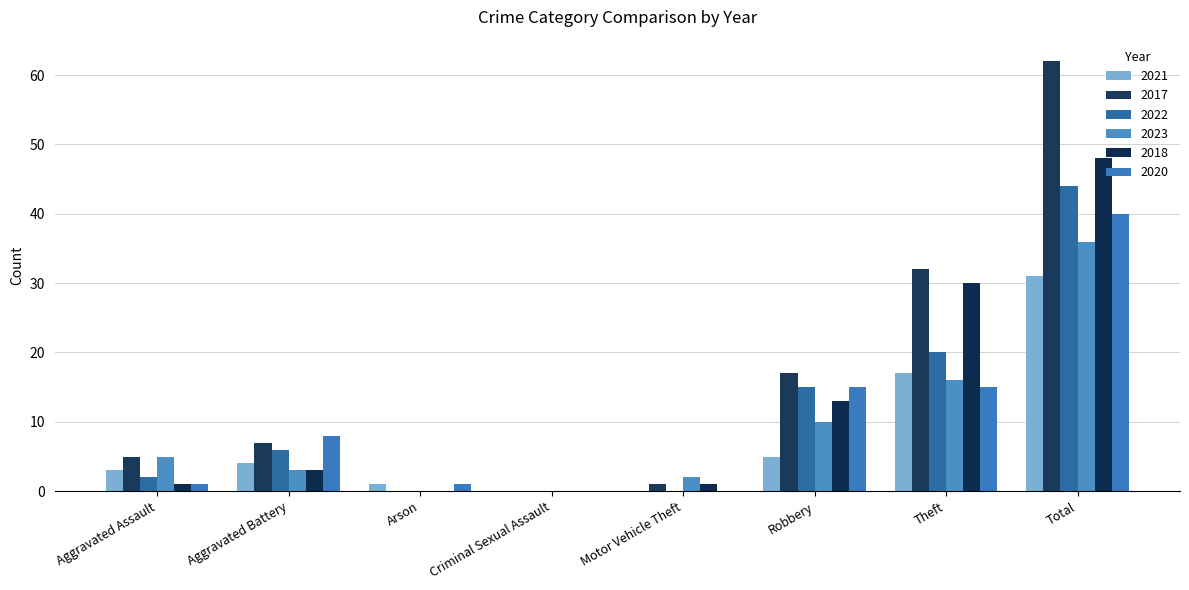

Where does the 2023 series first go above 5?

Robbery